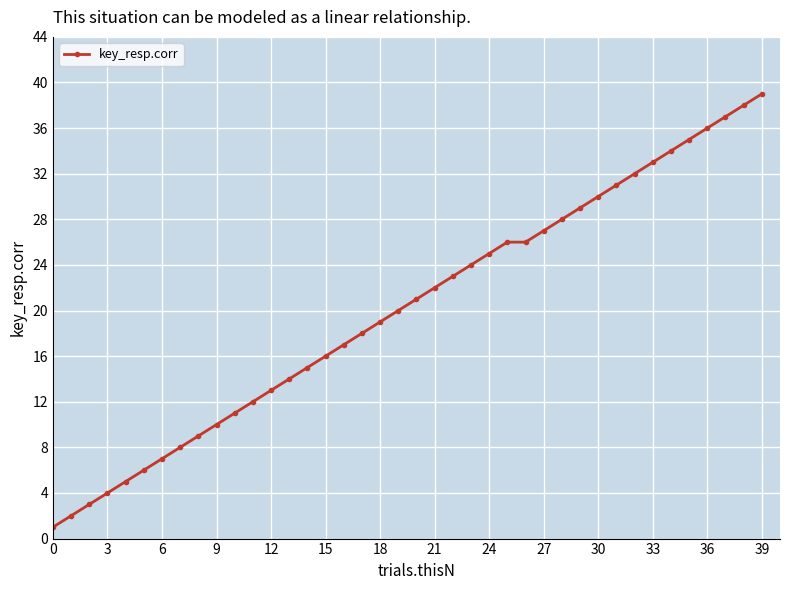

What is the maximum value shown in the chart?

39